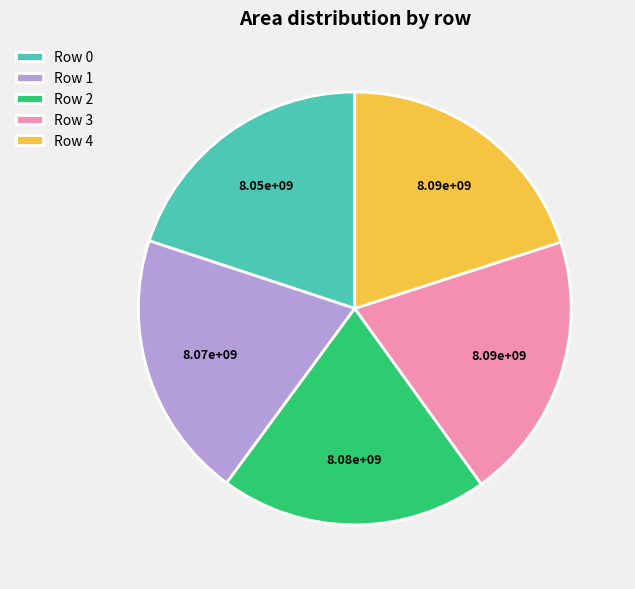

What is the ratio of the value at Row 1 to the value at Row 4?

1.0